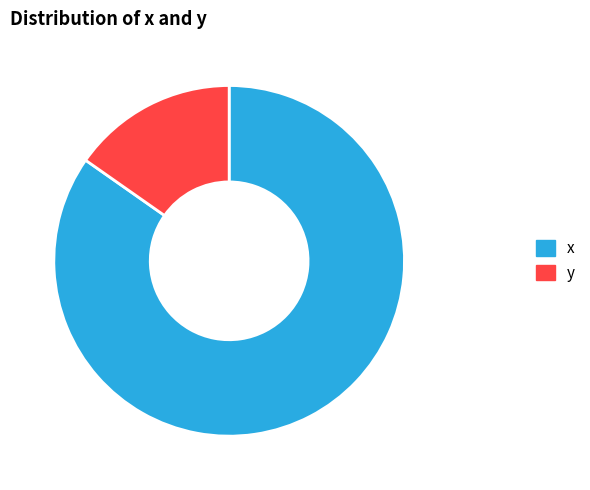

The x slice represents 91% of the pie. True or false?

False